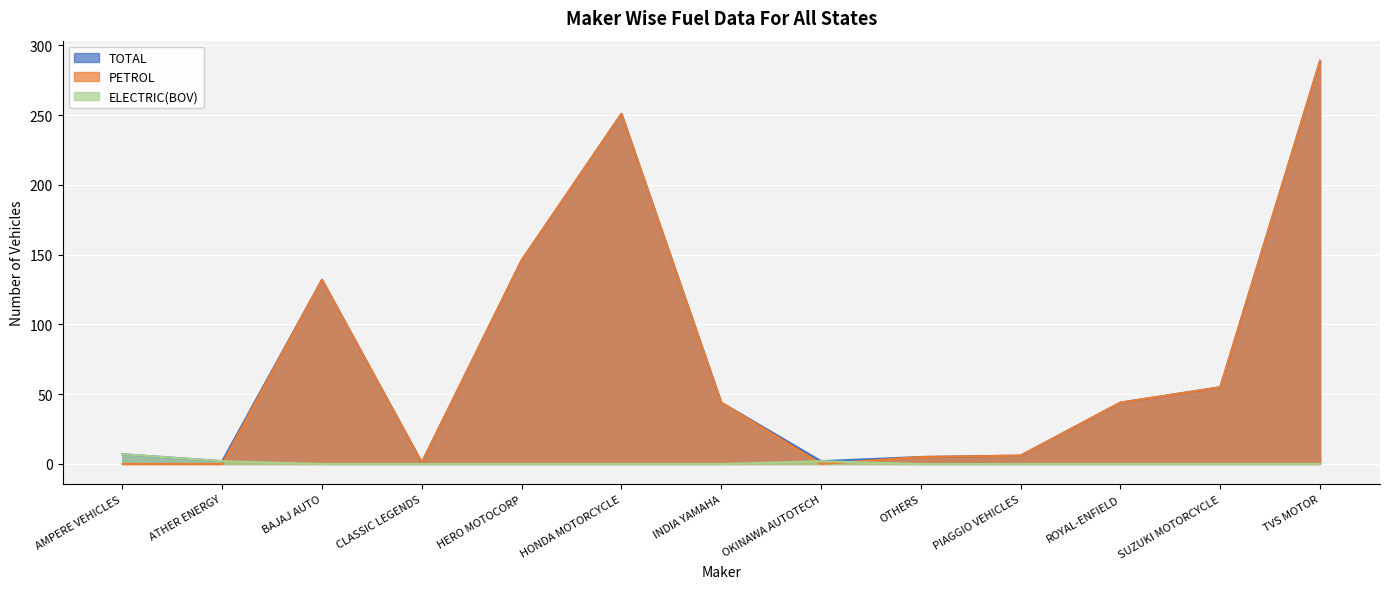

Is the value of TOTAL at INDIA YAMAHA greater than the value of PETROL at TVS MOTOR?

No